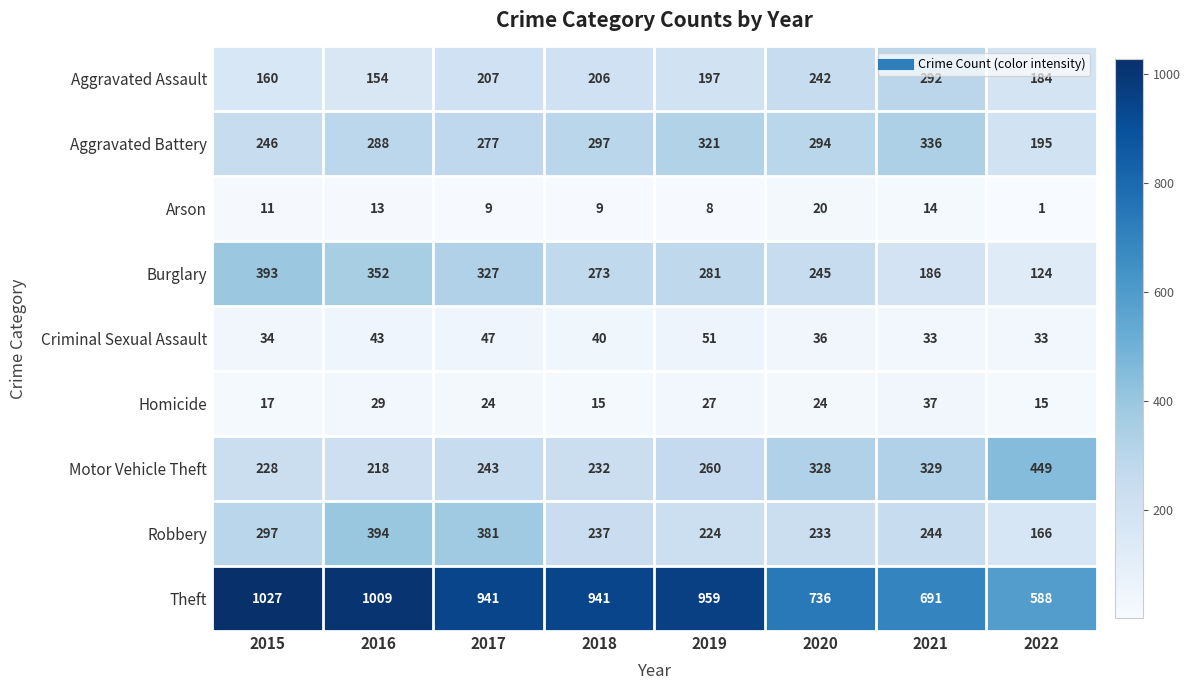

At which category is the sum across all series the highest?

2016